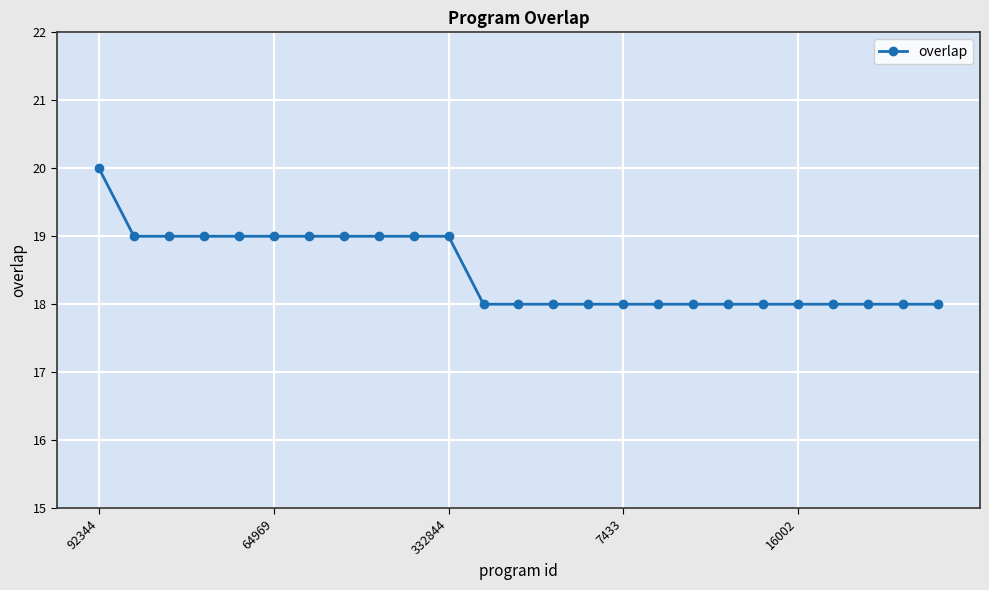

What is the maximum value shown in the chart?

20